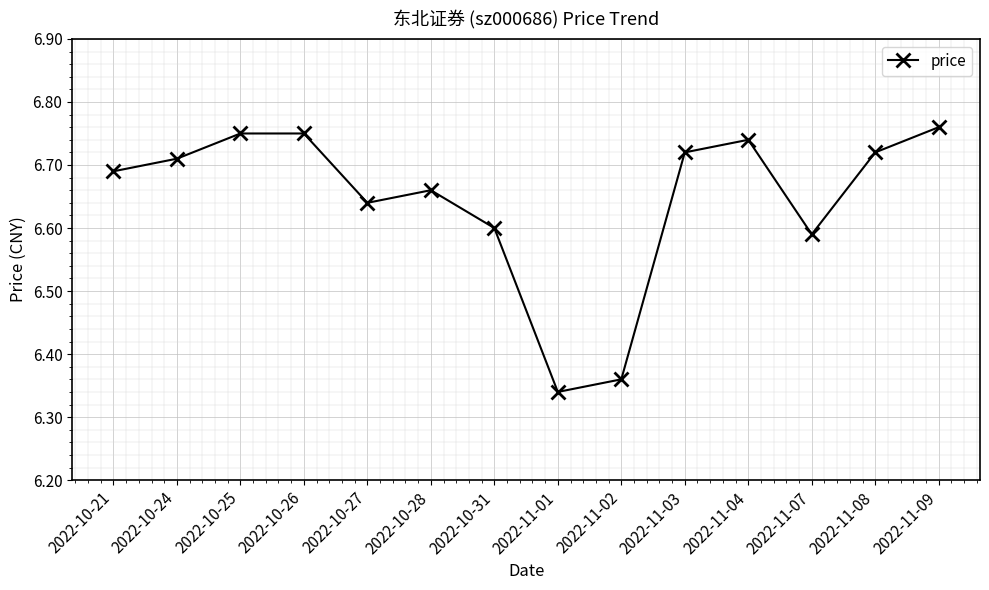

Count the values in the range 6 to 7.

14